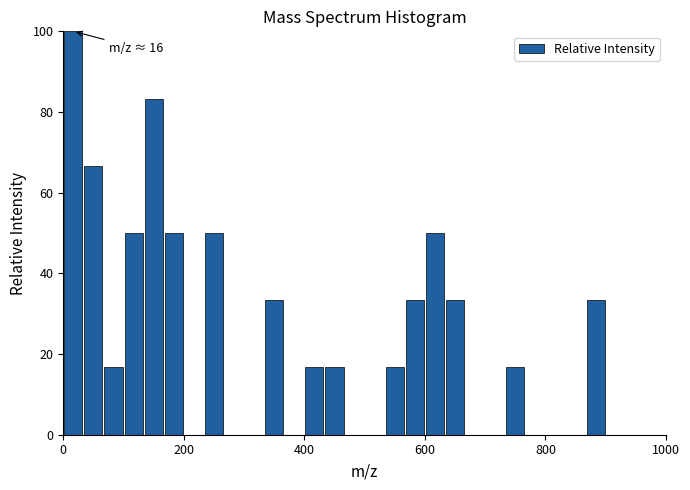

Read against the x-axis, roughly where is the centre of the tallest bar?

20